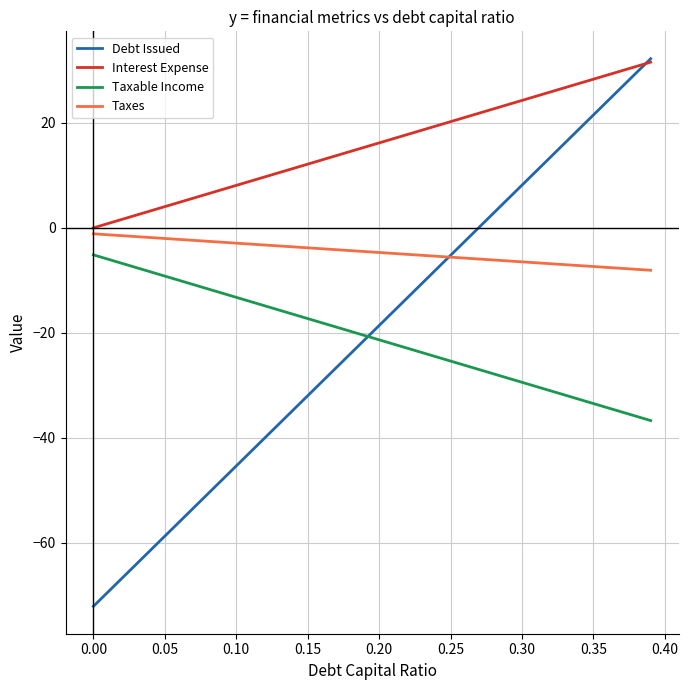

Which series has the largest total across all categories?

Interest Expense